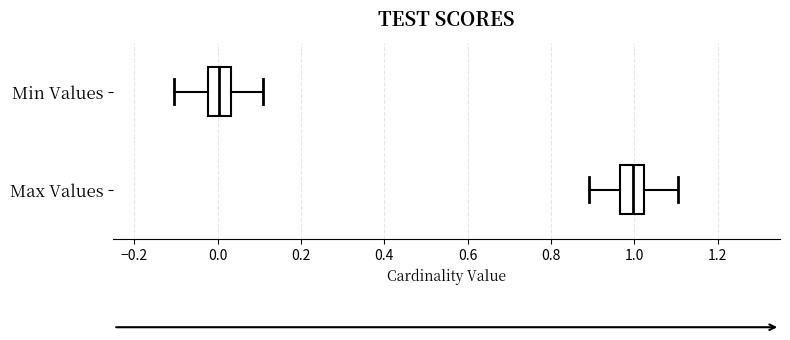

Reading bottom to top, read every box against the x-axis: the position of its median line, the range the box covers, and the ends of its whiskers. The values are not printed on the chart, so give them approximately, as read against the axis.

Max Values: median 1.00, box 0.96 to 1.02, whiskers 0.90 to 1.10
Min Values: median 0.00, box -0.02 to 0.04, whiskers -0.10 to 0.10